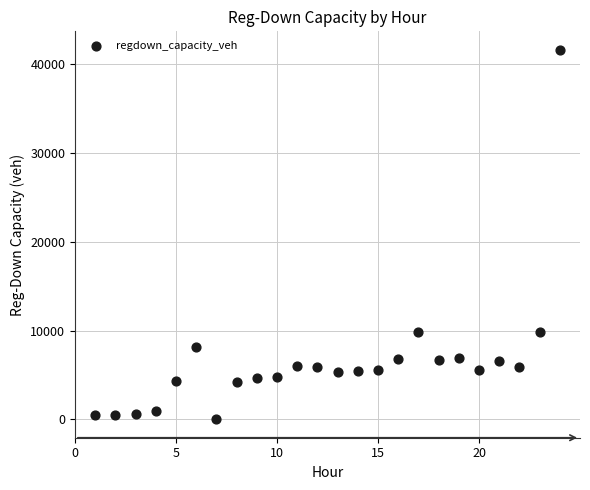

What is the range of Y values (max minus min)?

41640.8